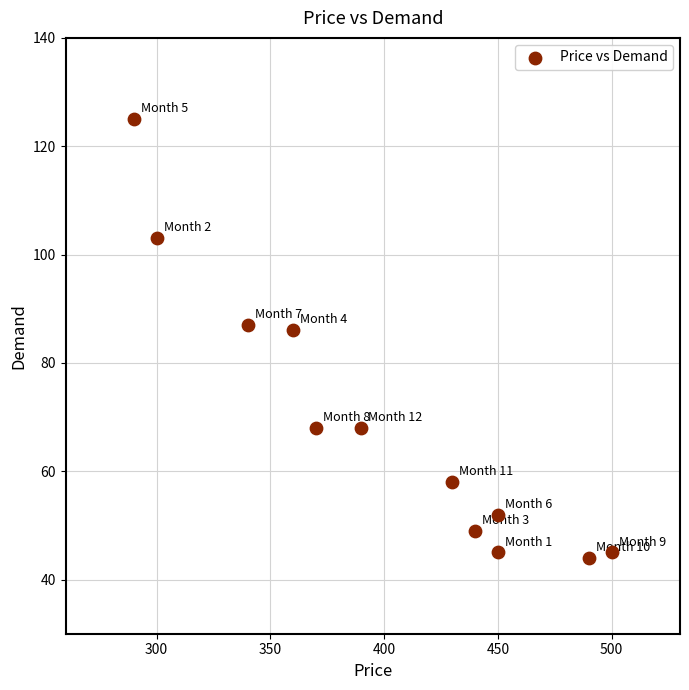

What is the average Y value?

69